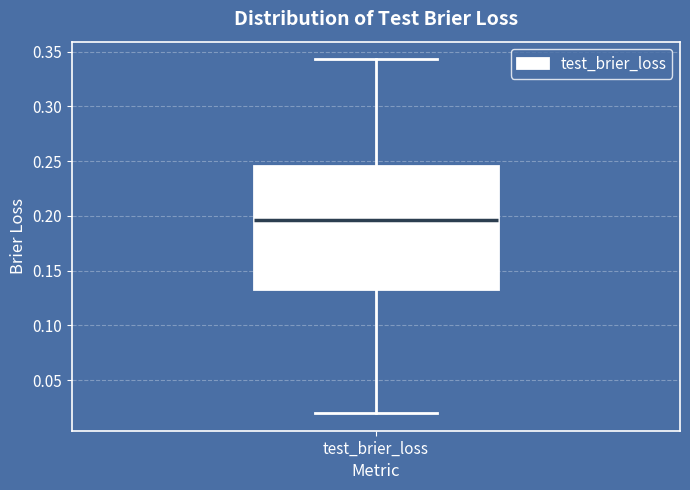

Read this box plot against the y-axis: the position of the median line, the range covered by the box, and the ends of both whiskers. The values are not printed on the chart, so give them approximately, as read against the axis.

median 0.195, box 0.135 to 0.245, whiskers 0.020 to 0.345